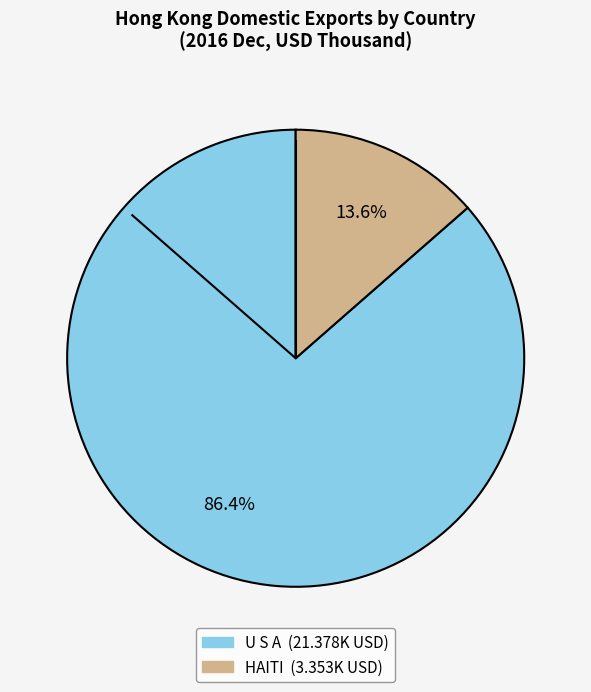

How many slices are in this pie chart?

2